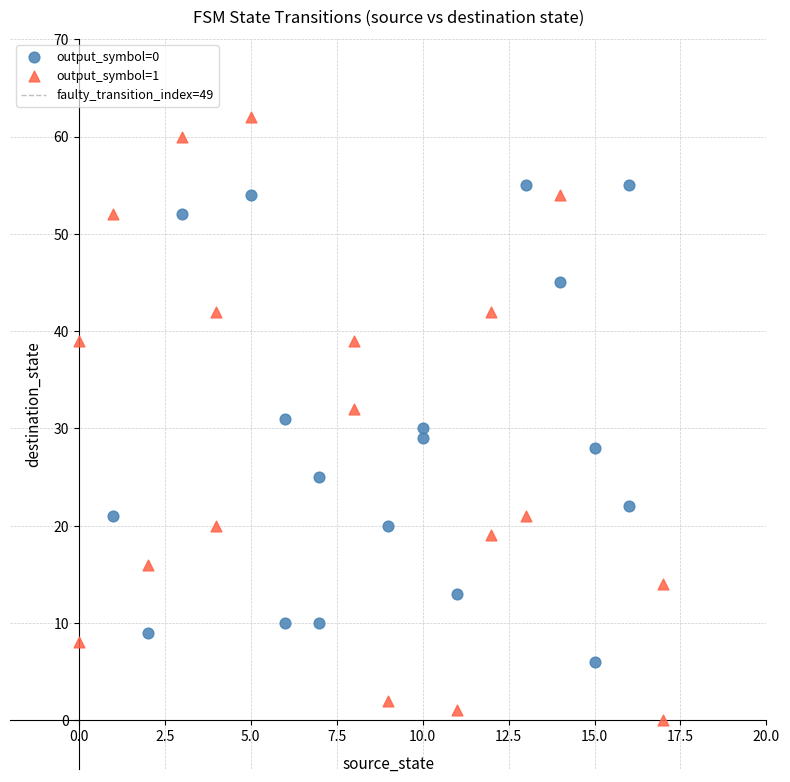

Which series has the widest spread of Y values?

output_symbol=1